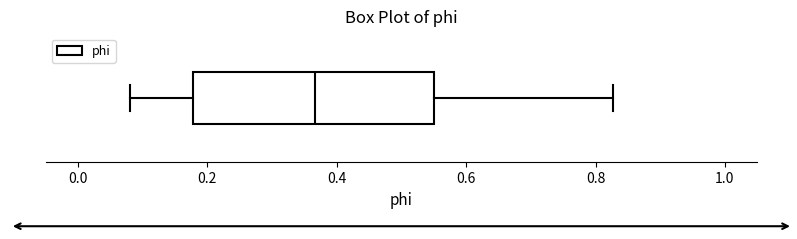

Where does the median line of the box sit on the x-axis? The values are not printed on the chart, so give them approximately, as read against the axis.

0.36